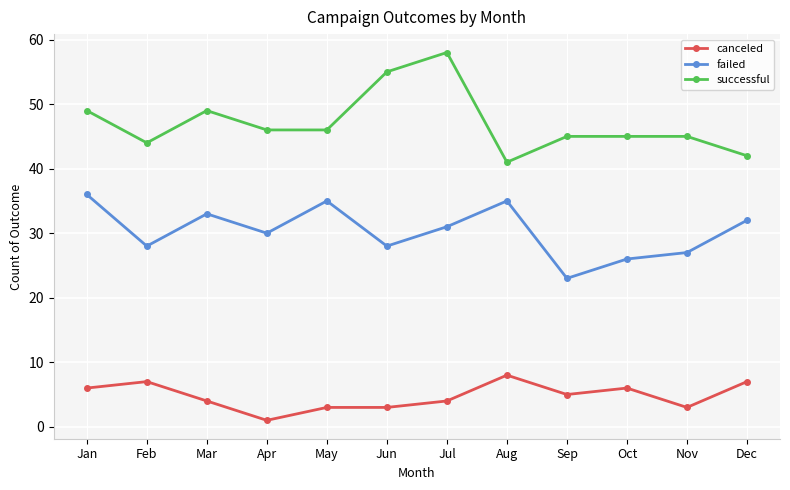

Which label corresponds to the smallest value in the chart?

Apr